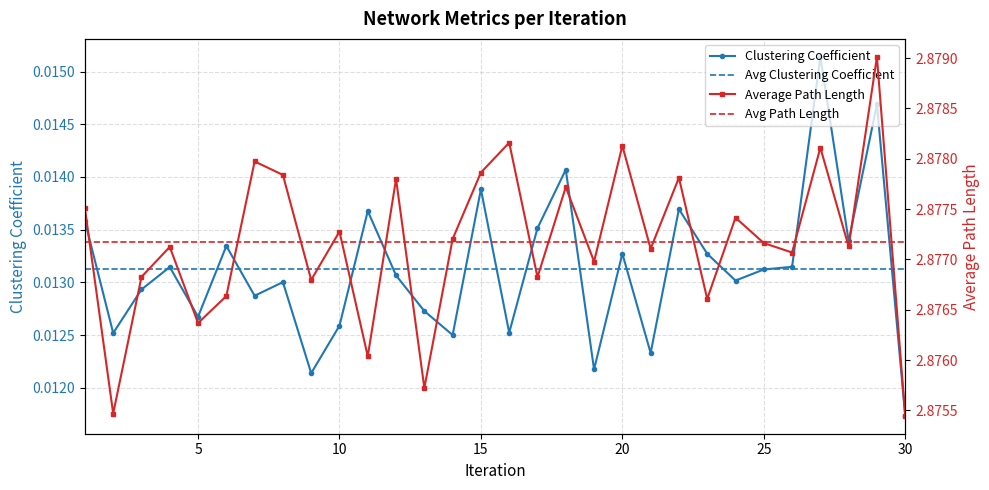

Is this an area chart (filled region under the line)?

No